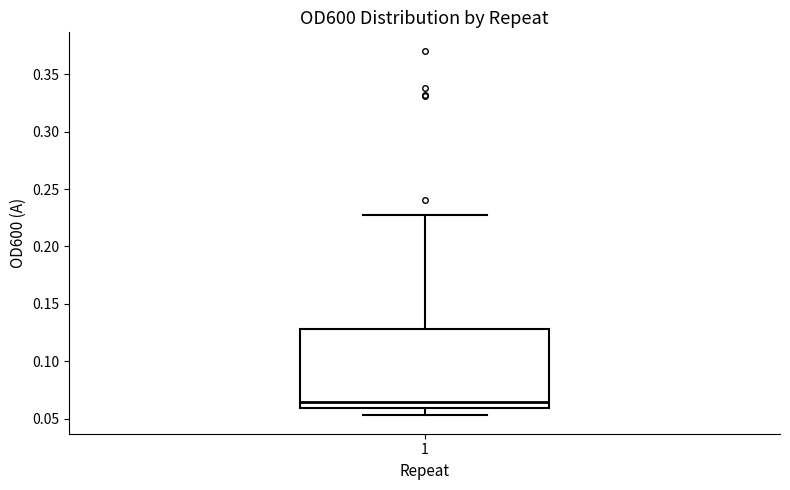

Transcribe this box plot: give where the median line is, the range the box spans, and where the two whiskers end, as read against the y-axis. The values are not printed on the chart, so give them approximately, as read against the axis.

median 0.065, box 0.060 to 0.130, whiskers 0.055 to 0.230